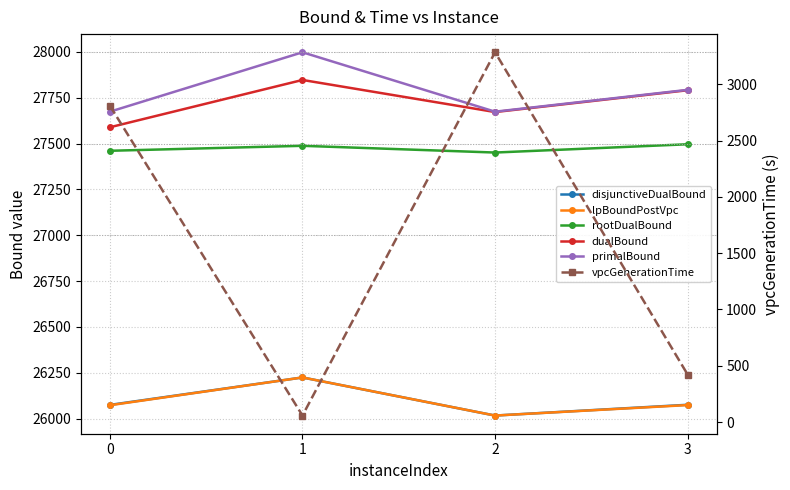

Is it true that vpcGenerationTime equals 291.6 at 3?

False